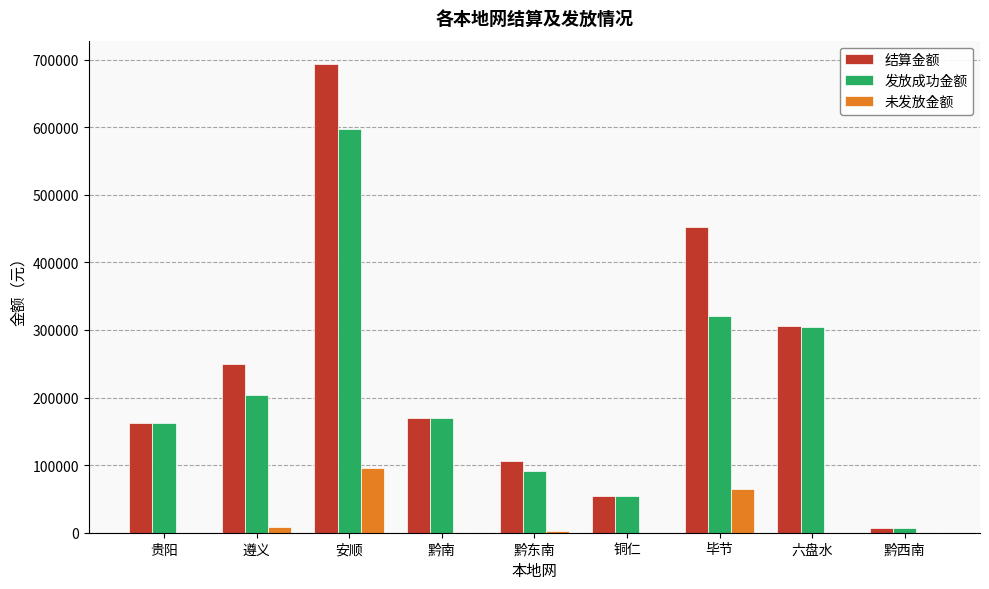

What value does the 结算金额 series have at 铜仁, to the nearest 10?

54070